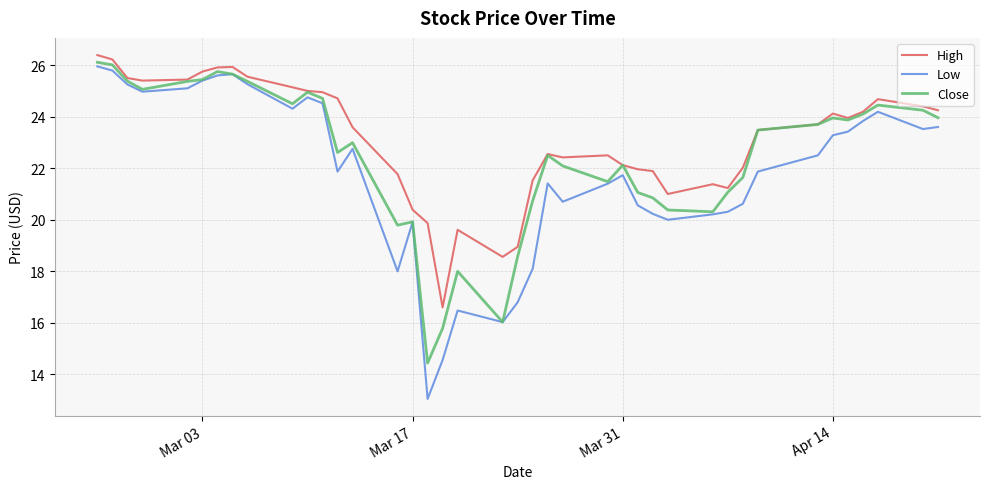

What is the difference between the maximum and minimum values in the Low series?

12.9